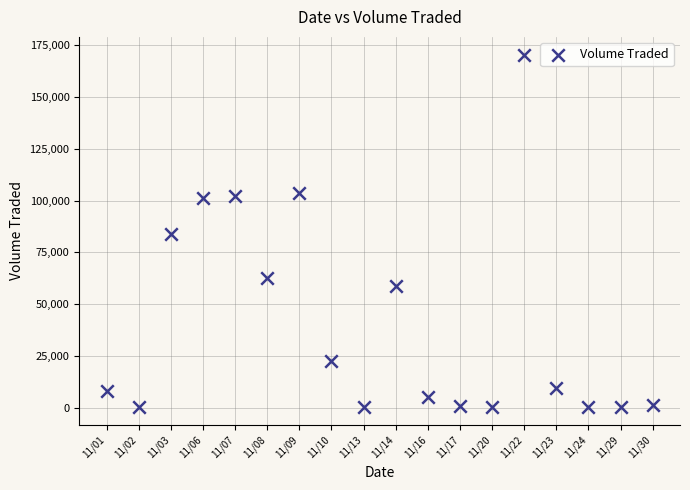

What is the range of Y values (max minus min)?

170500